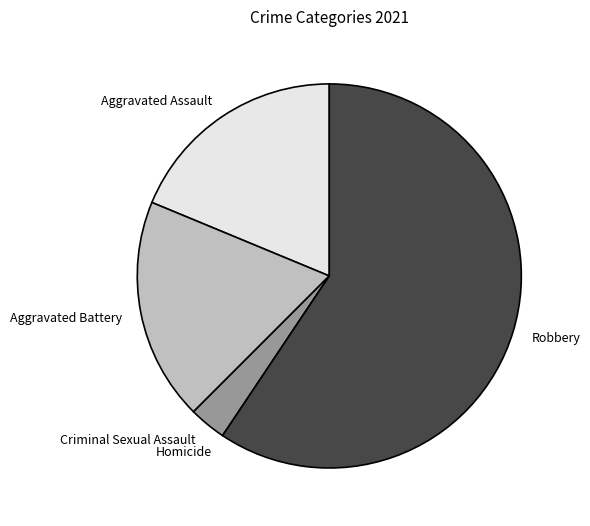

Approximately how many times larger is the value at Robbery compared to Criminal Sexual Assault?

19.0